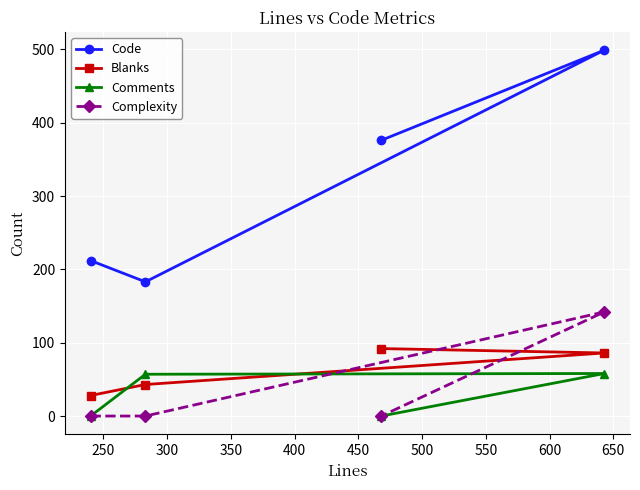

True or false: Complexity has more than 1 points higher than both neighbors.

False